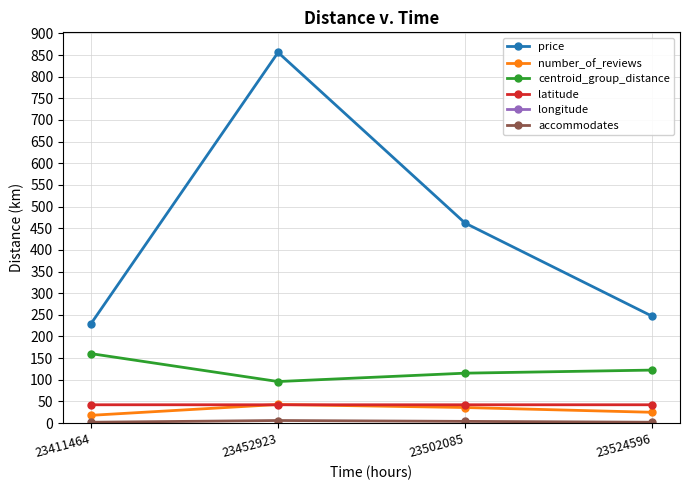

At which category does the chart reach its minimum across all series?

23524596